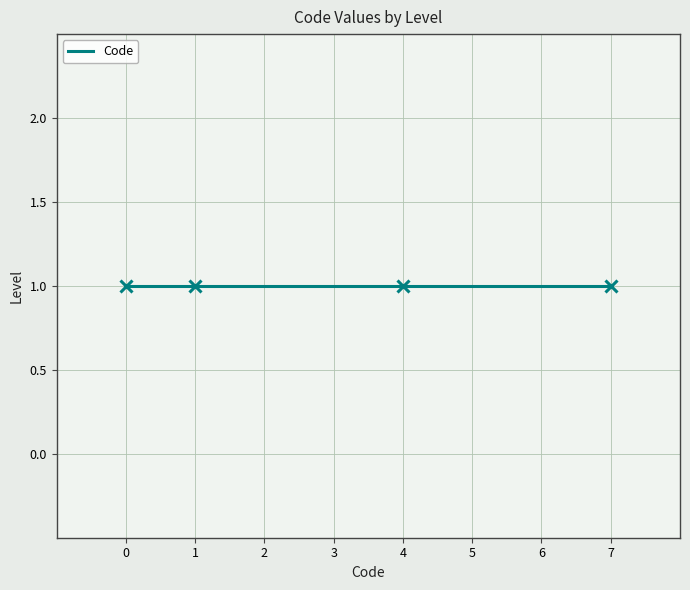

How many data points does each series have?

4